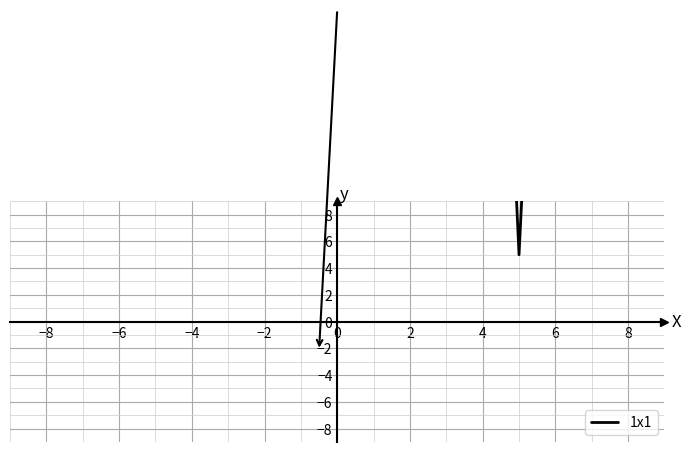

What is the sum of all values?

444.7